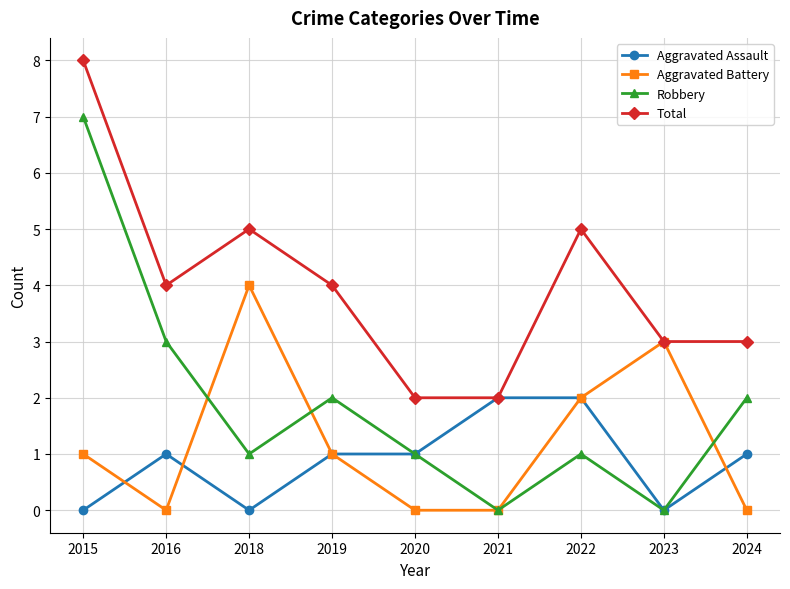

Is this an area chart (filled region under the line)?

No